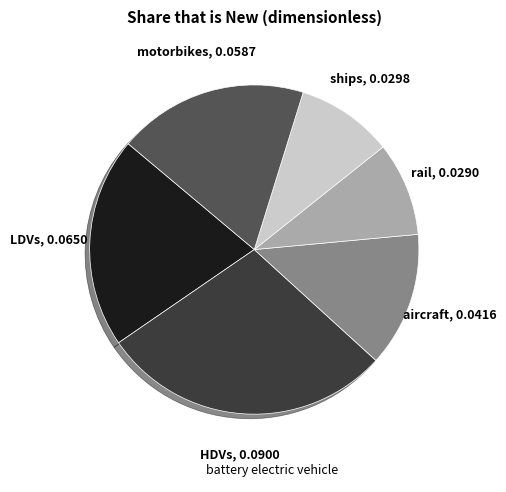

Is there a majority slice in this chart?

No